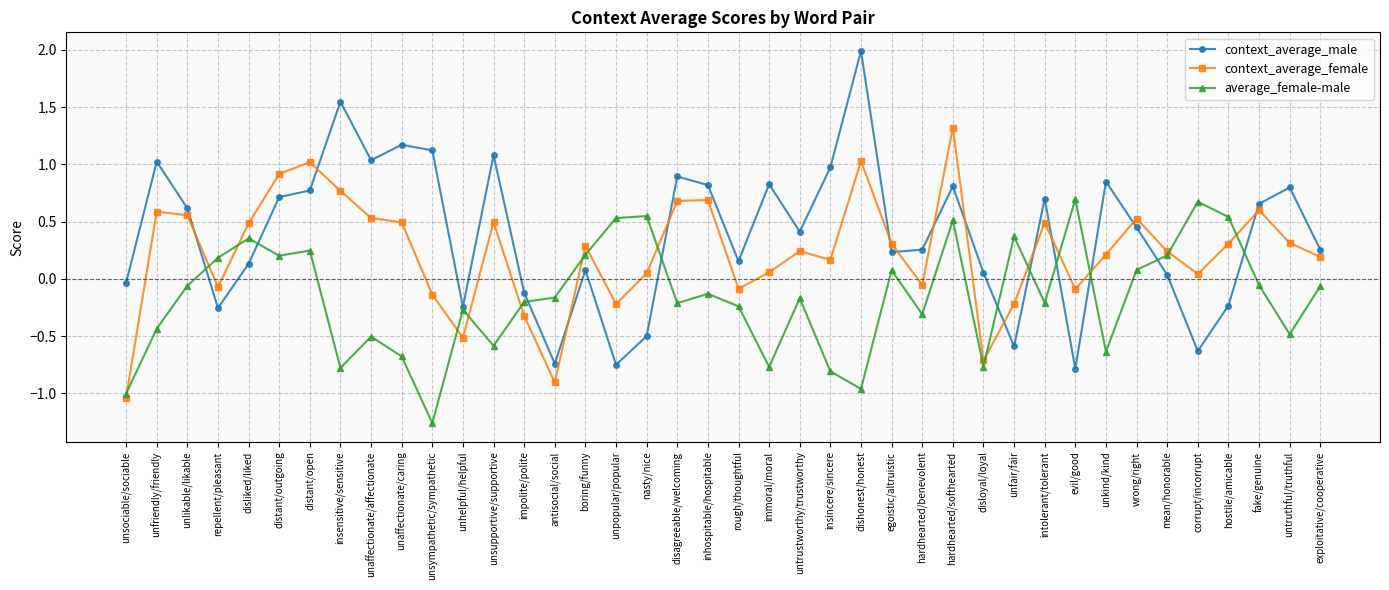

Count the number of categories in the chart.

40